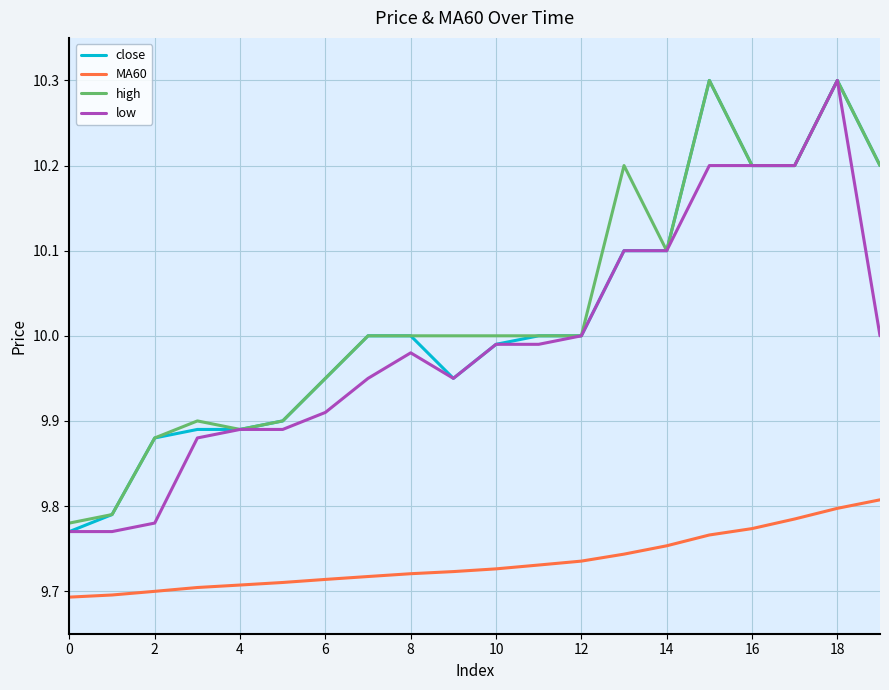

True or false: MA60 and high intersect in this chart.

False